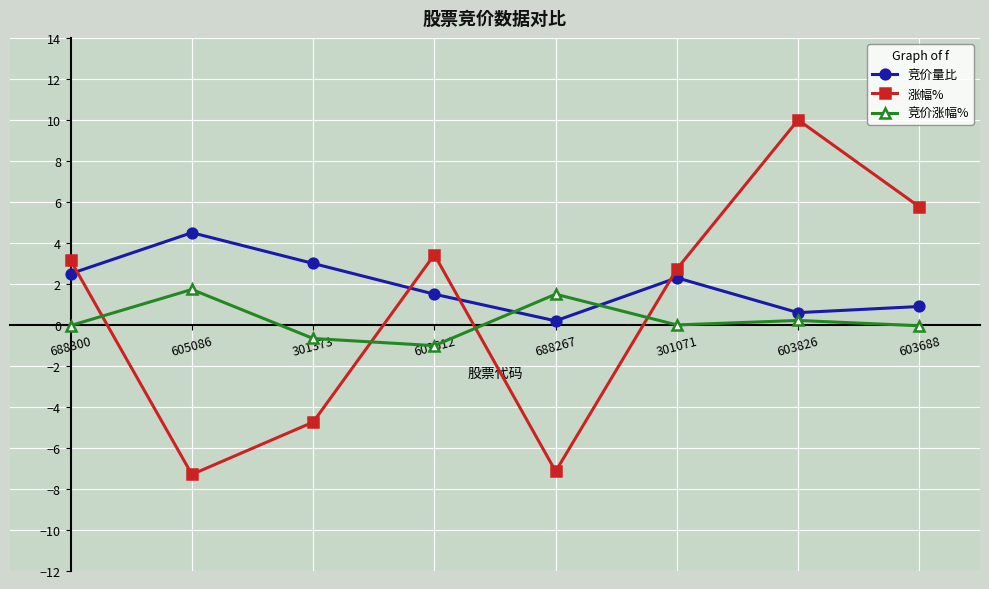

What is the highest value of the 涨幅% series?

10.0